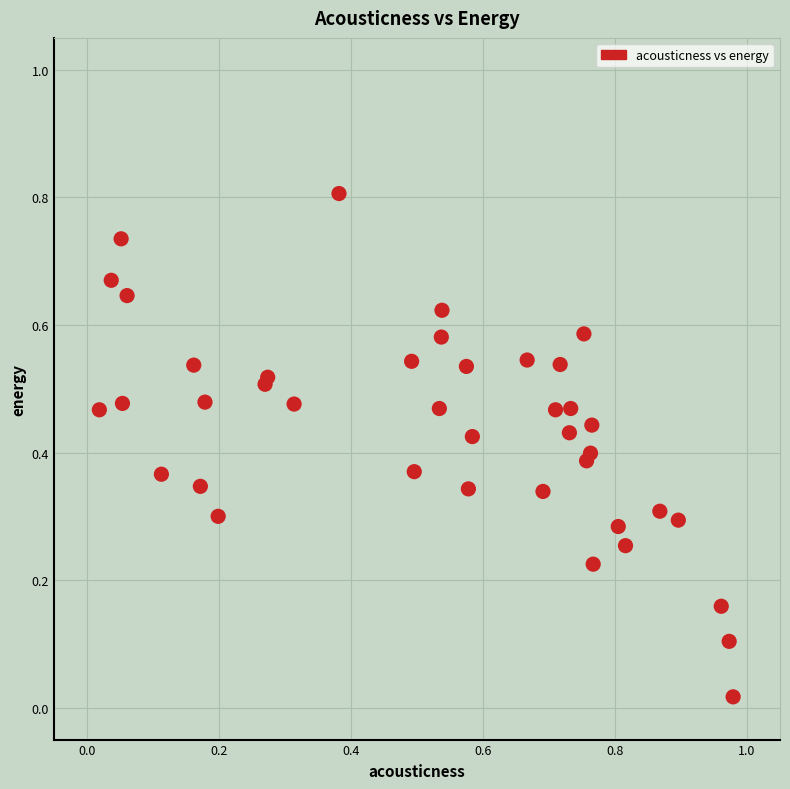

What is the range of Y values (max minus min)?

0.8